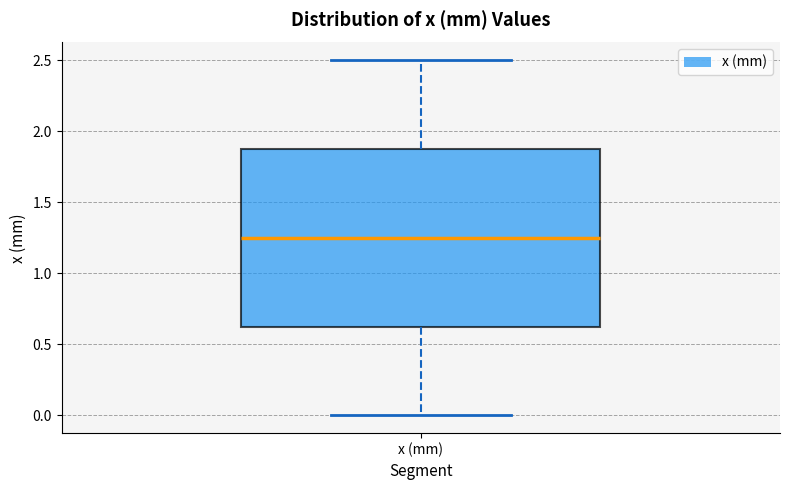

Read this box plot against the y-axis: the position of the median line, the range covered by the box, and the ends of both whiskers. The values are not printed on the chart, so give them approximately, as read against the axis.

median 1.25, box 0.65 to 1.90, whiskers 0.00 to 2.50